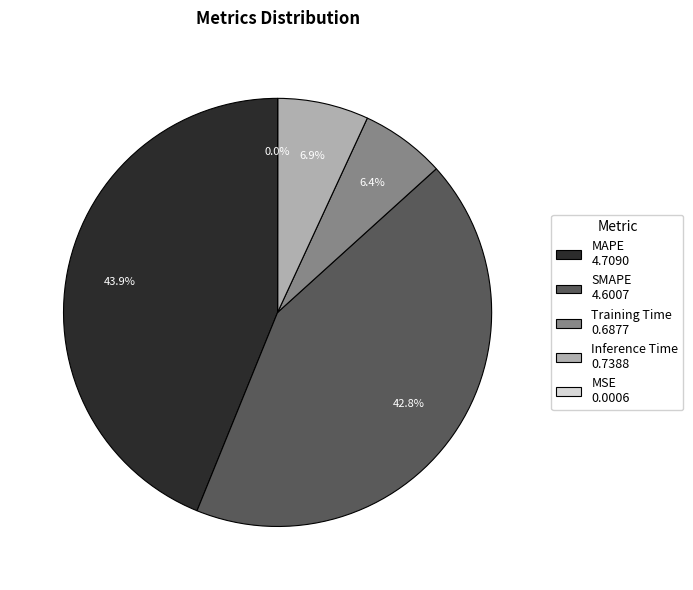

Do MAPE 4.7090 and Inference Time 0.7388 together represent more than half of the pie?

Yes